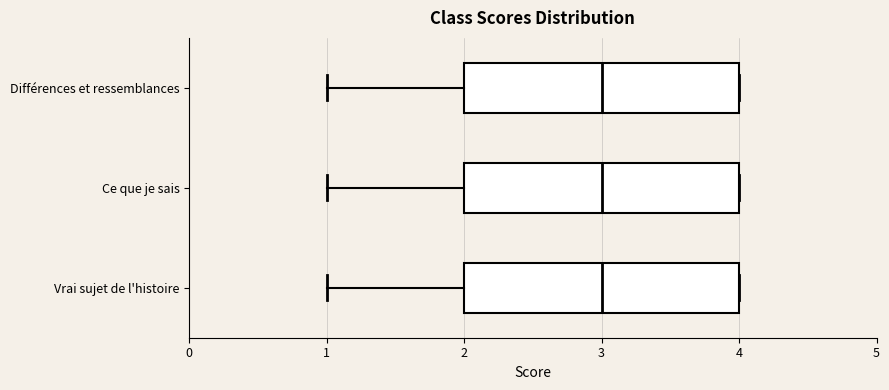

Reading bottom to top, transcribe this box plot: for each box, give where its median line is, the range the box spans, and where its two whiskers end, as read against the x-axis. The values are not printed on the chart, so give them approximately, as read against the axis.

Vrai sujet de l'histoire: median 3, box 2 to 4, whiskers 1 to 4
Ce que je sais: median 3, box 2 to 4, whiskers 1 to 4
Différences et ressemblances: median 3, box 2 to 4, whiskers 1 to 4